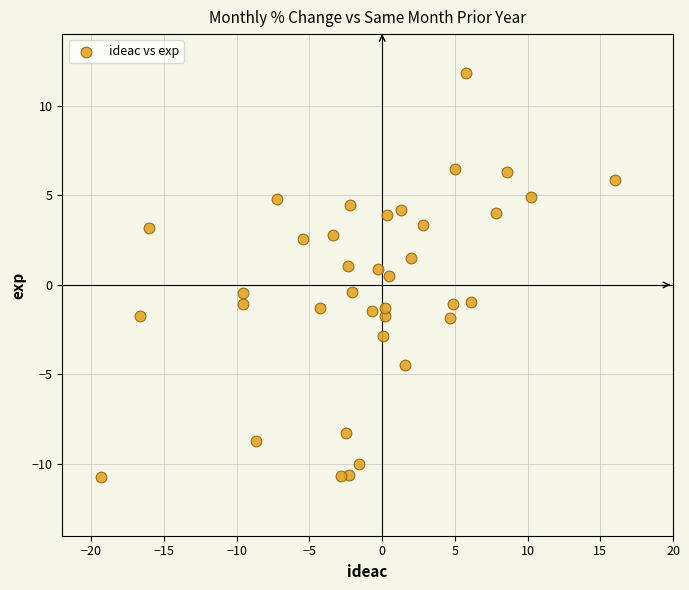

What is the range of X values (max minus min)?

35.4